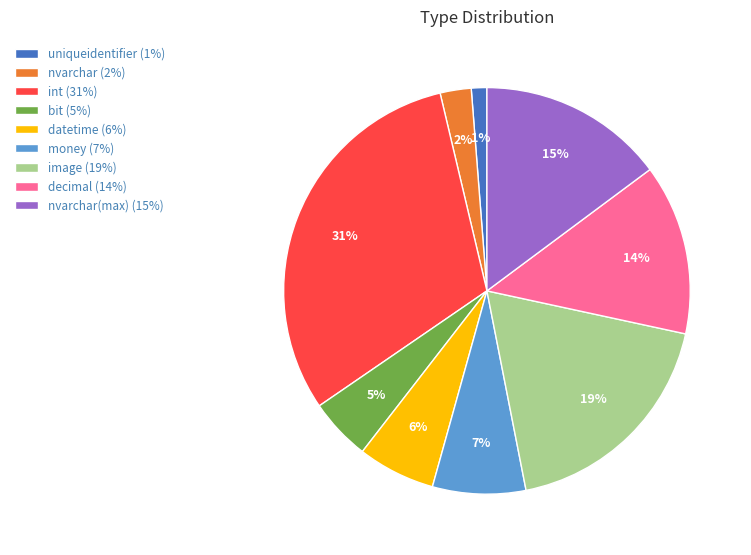

To the nearest percent, what is the average slice percentage?

11%